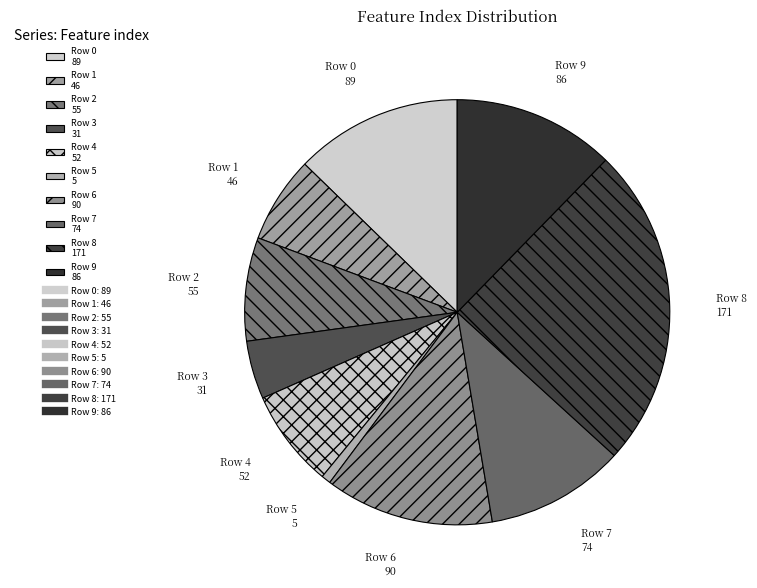

Do Row 5 5 and Row 7 74 together represent more than half of the pie?

No